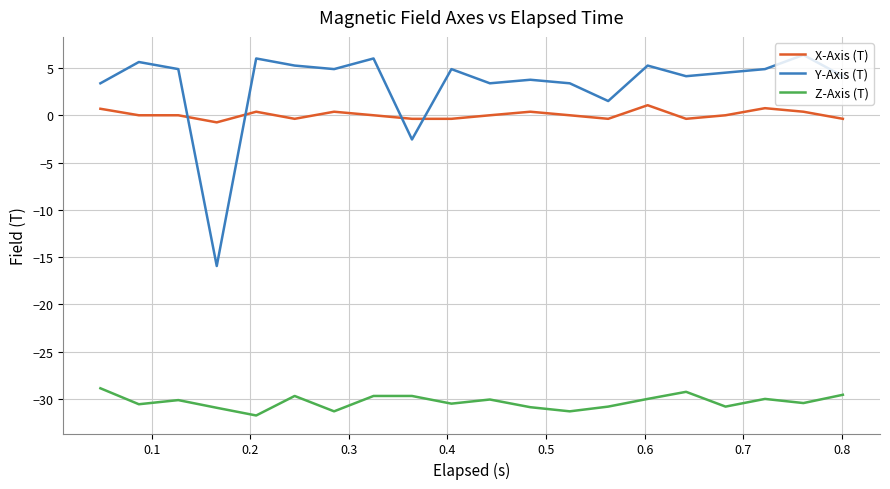

Which series has the widest spread of values?

Y-Axis (T)